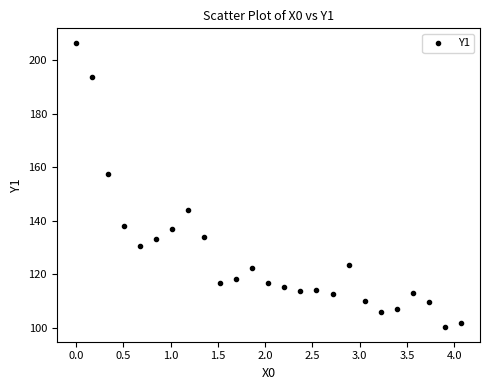

What Y value in the scatter plot is closest to 153?

157.4